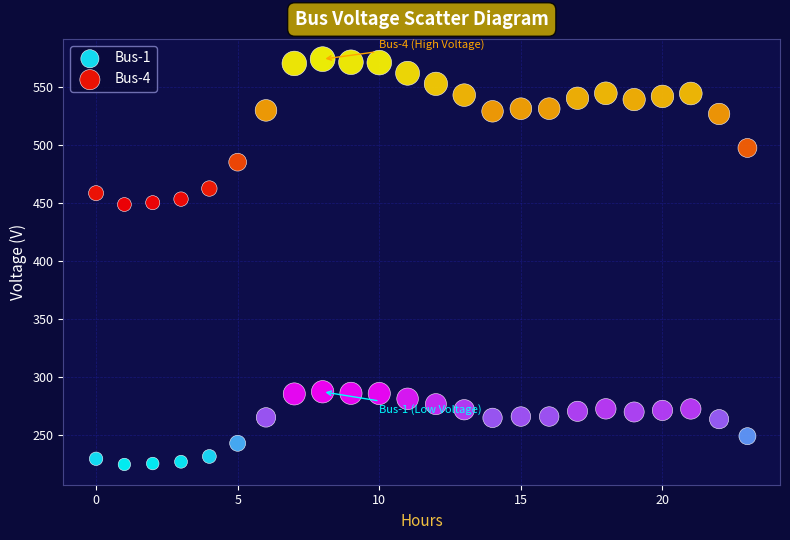

Across all data points, what is the range of Y values (max minus min)?

349.9